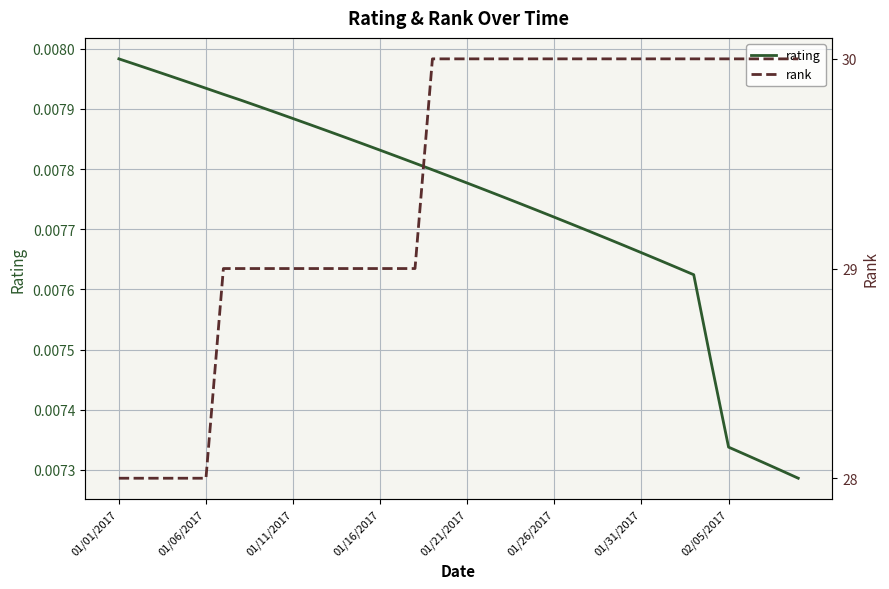

What are all the series names shown in the legend?

rating, rank